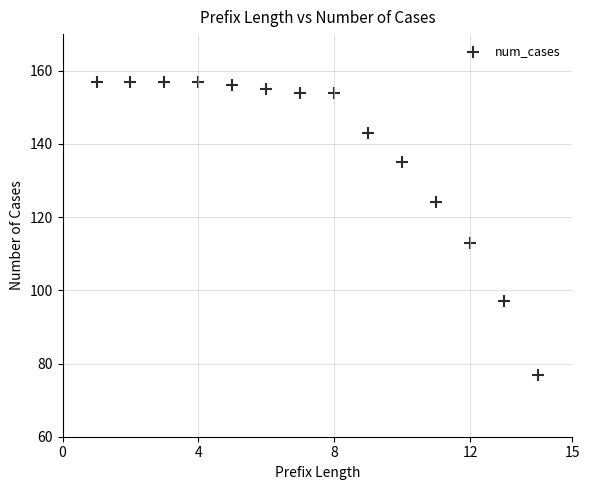

What is the range of Y values (max minus min)?

80